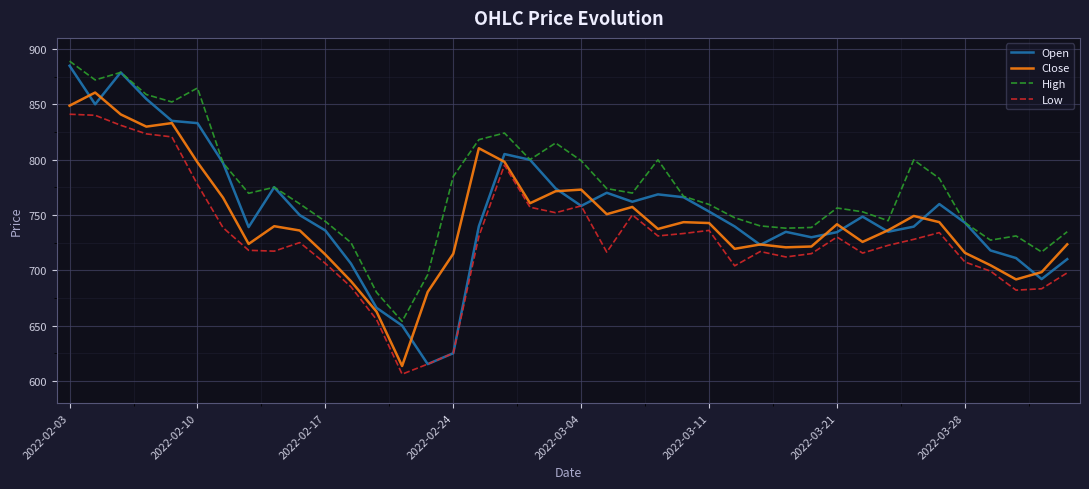

True or false: High and Low intersect in this chart.

False